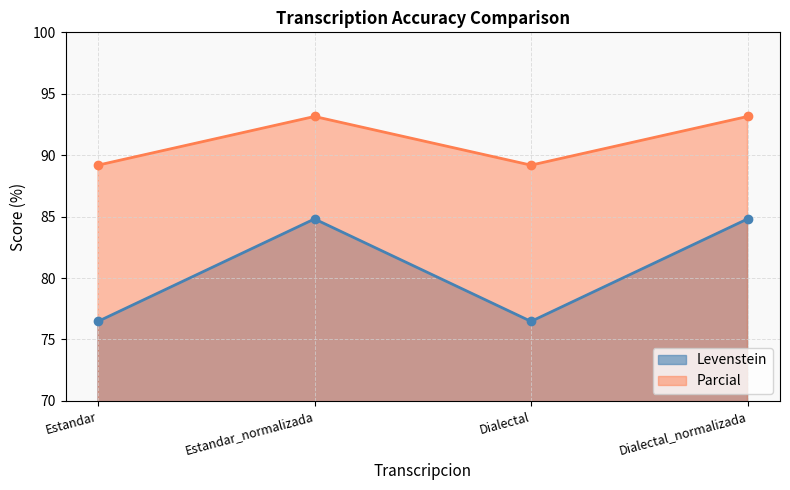

What are all the series names shown in the legend?

Levenstein, Parcial